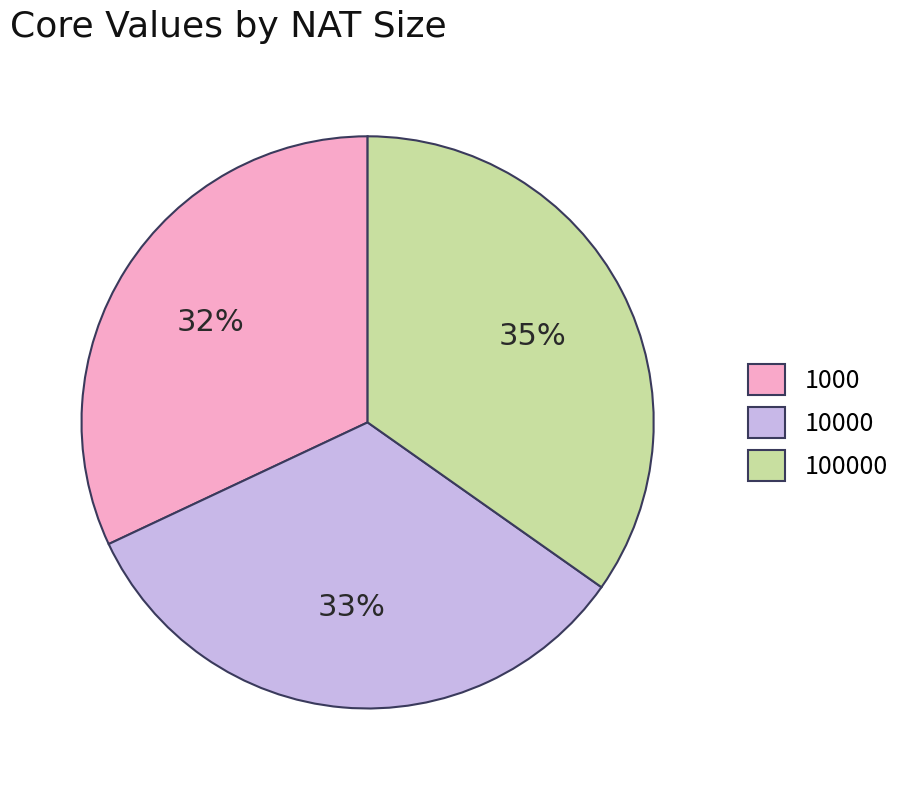

Between 1000 and 100000, which is larger?

100000